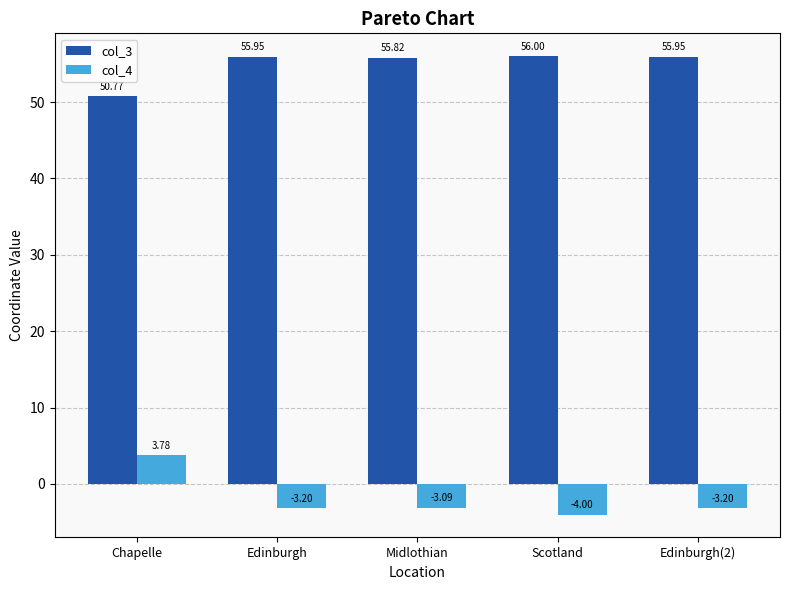

What is the value of the col_4 bar at the 2nd from the left?

-3.2